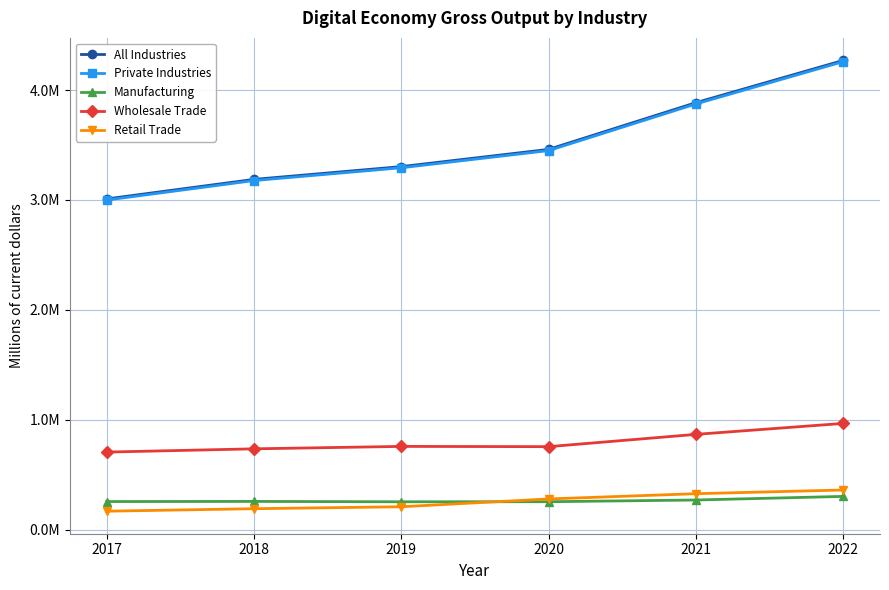

What are all the series names shown in the legend?

All Industries, Private Industries, Manufacturing, Wholesale Trade, Retail Trade